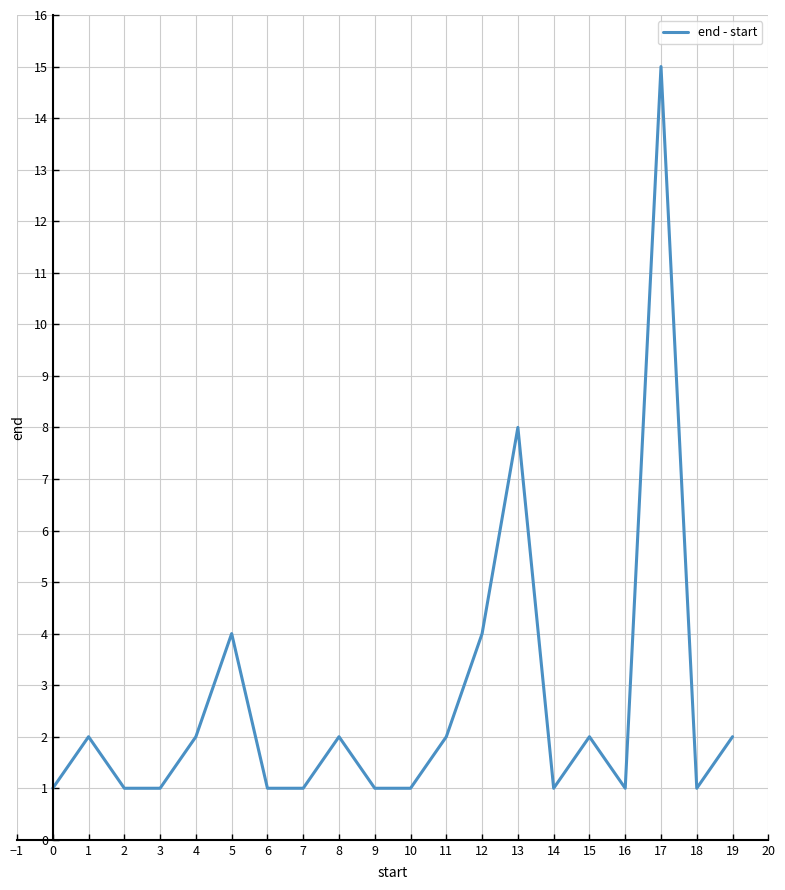

Is it true that the value at 14 is 1?

True